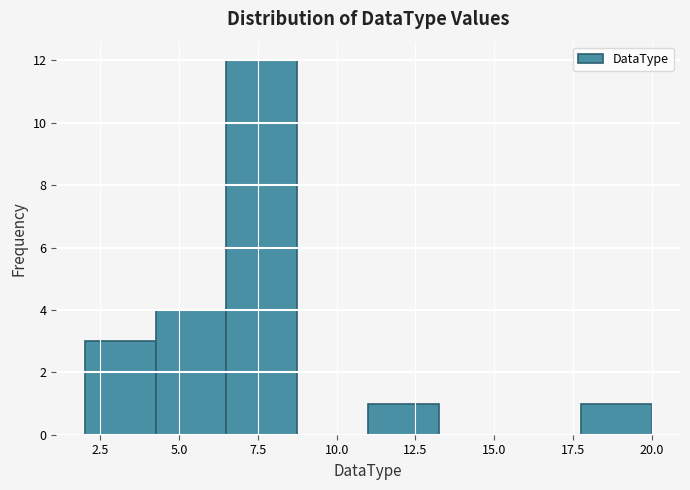

Reading left to right, list every bar in this chart as the range it spans on the x-axis followed by its height. Neither the bar edges nor the heights are printed on the chart, so give them approximately, as read against the axes.

2.00 to 4.25: 3
4.25 to 6.50: 4
6.50 to 8.75: 12
8.75 to 11.00: 0
11.00 to 13.25: 1
13.25 to 15.50: 0
15.50 to 17.75: 0
17.75 to 20.00: 1